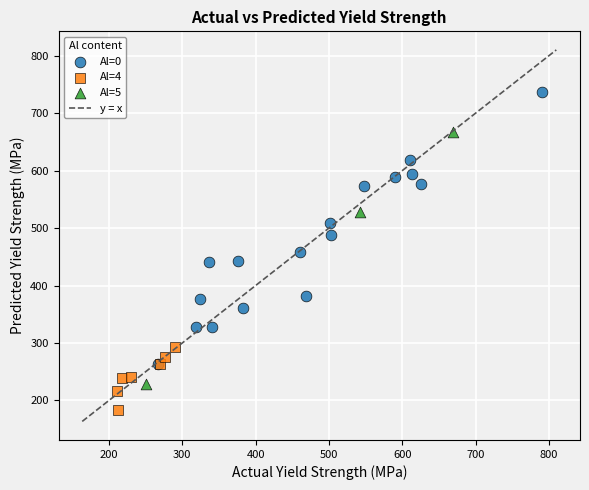

Which series has the largest Y range (max minus min)?

Al=0